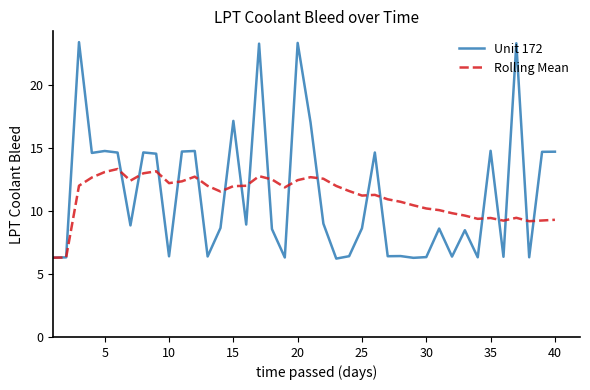

What is the difference between the second highest and second lowest values in the Unit 172 series?

17.1